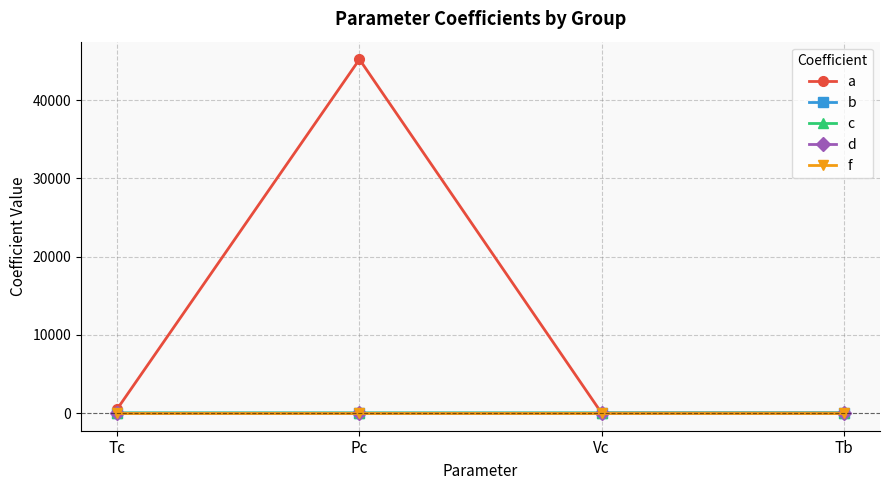

What are all the series names shown in the legend?

a, b, c, d, f